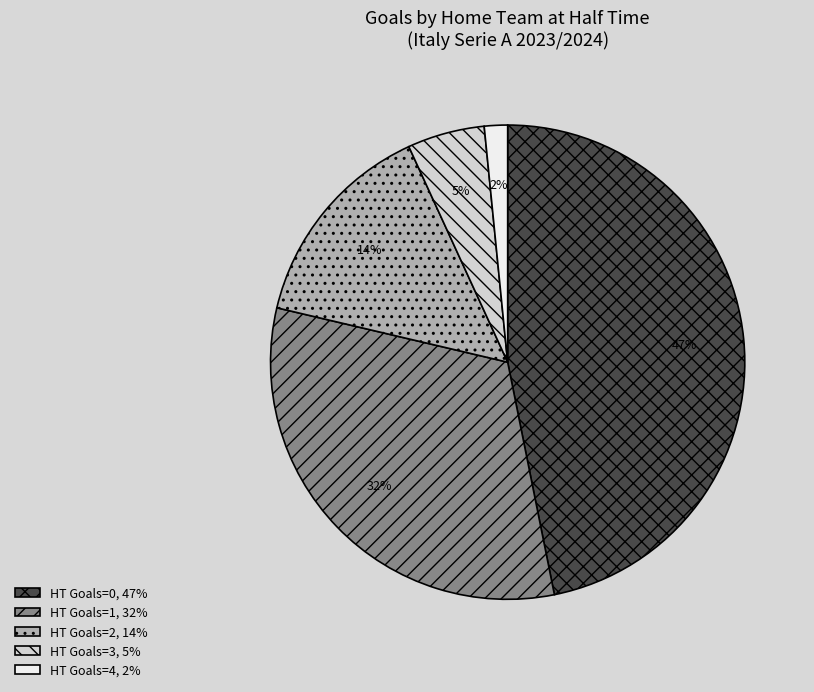

True or false: HT Goals=1, 32% accounts for 32% of the total.

True